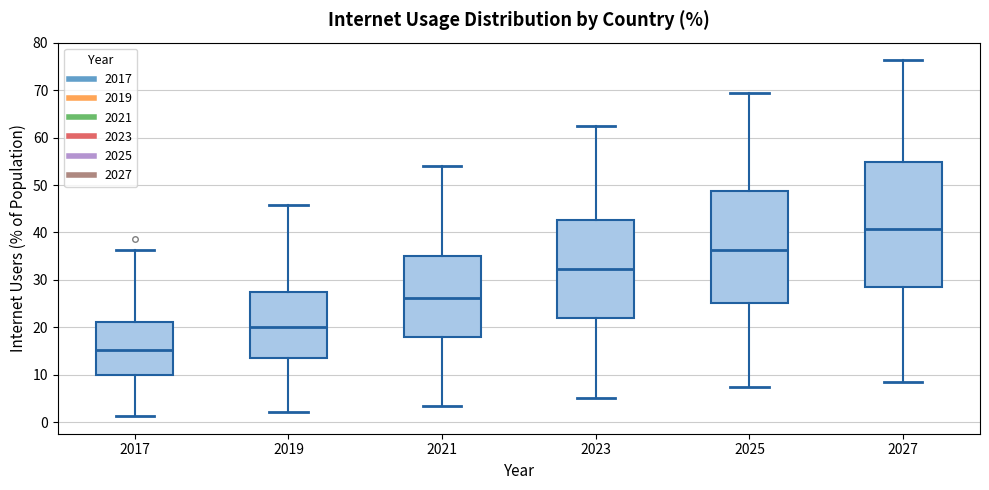

Which box has the highest median line?

2027